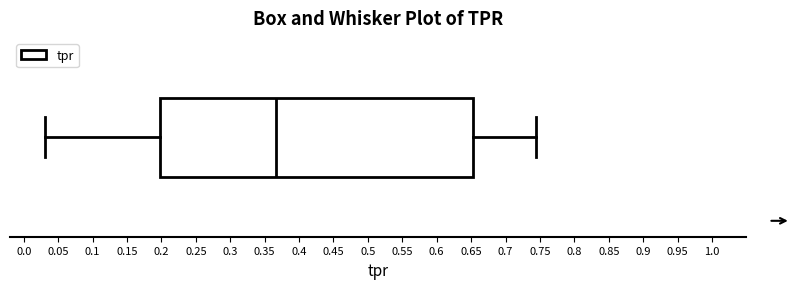

Where does the median line of the box sit on the x-axis? The values are not printed on the chart, so give them approximately, as read against the axis.

0.365